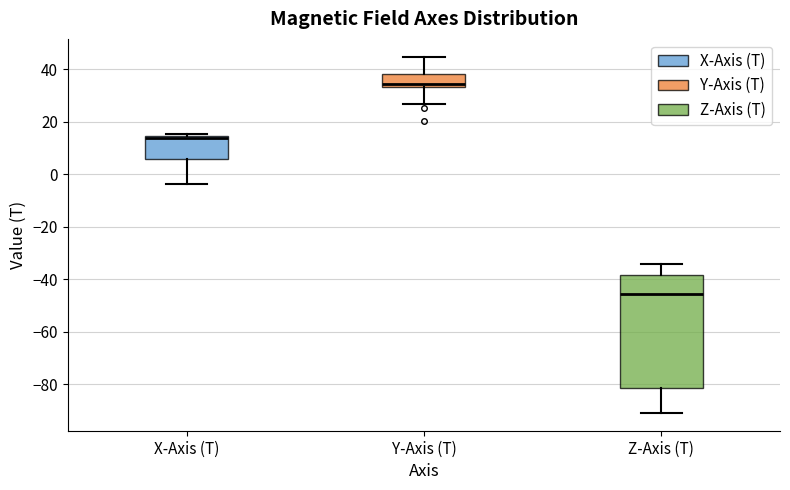

Reading left to right, transcribe this box plot: for each box, give where its median line is, the range the box spans, and where its two whiskers end, as read against the y-axis. The values are not printed on the chart, so give them approximately, as read against the axis.

X-Axis (T): median 14 (drawn on the box's upper edge), box 6 to 14, whiskers -4 to 16
Y-Axis (T): median 34 (just above the box's lower edge), box 34 to 38, whiskers 26 to 44
Z-Axis (T): median -46, box -82 to -38, whiskers -92 to -34